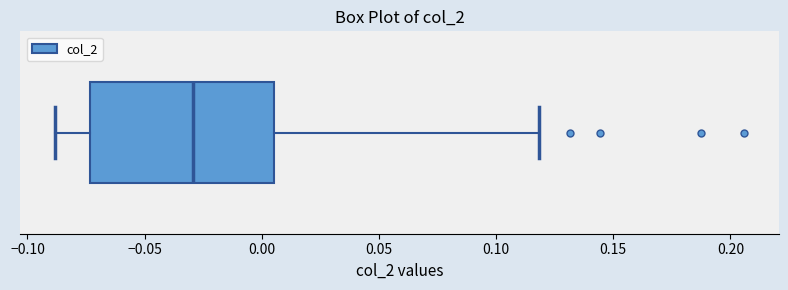

Read this box plot against the x-axis: the position of the median line, the range covered by the box, and the ends of both whiskers. The values are not printed on the chart, so give them approximately, as read against the axis.

median -0.030, box -0.075 to 0.005, whiskers -0.090 to 0.120